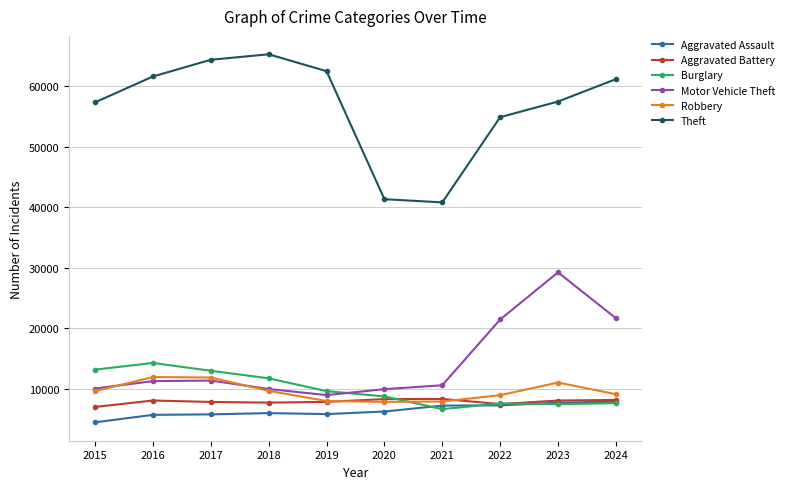

What is the value of the Robbery point at the 6th from the left?

7855